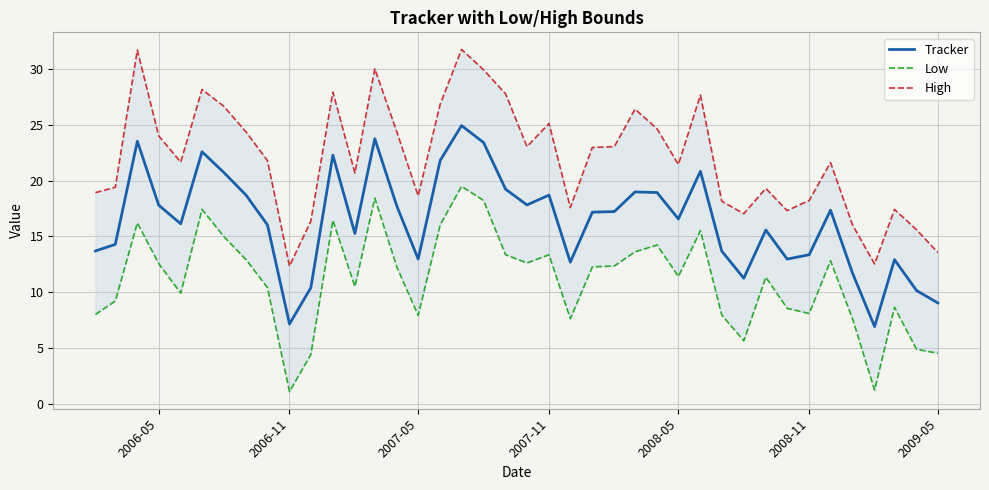

What are all the series names shown in the legend?

Tracker, Low, High